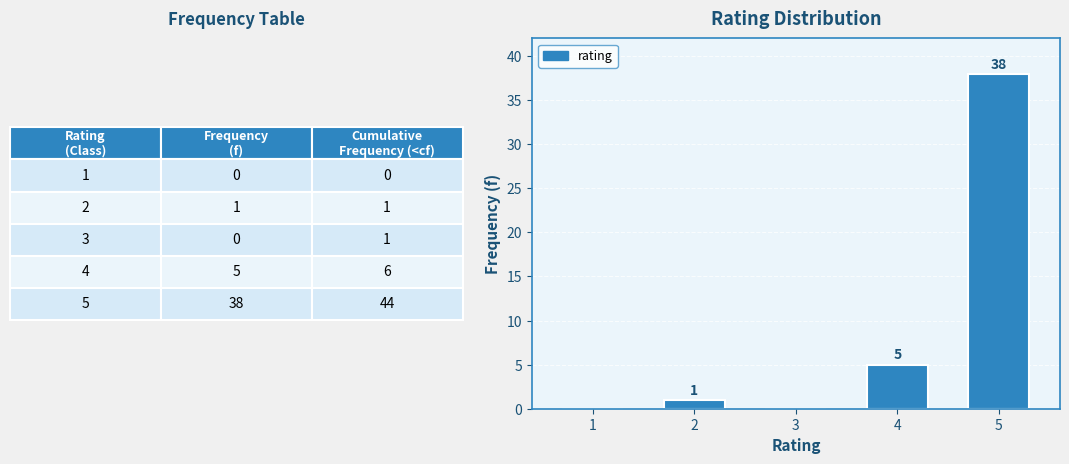

What is the change in value from 1 to 5?

+38